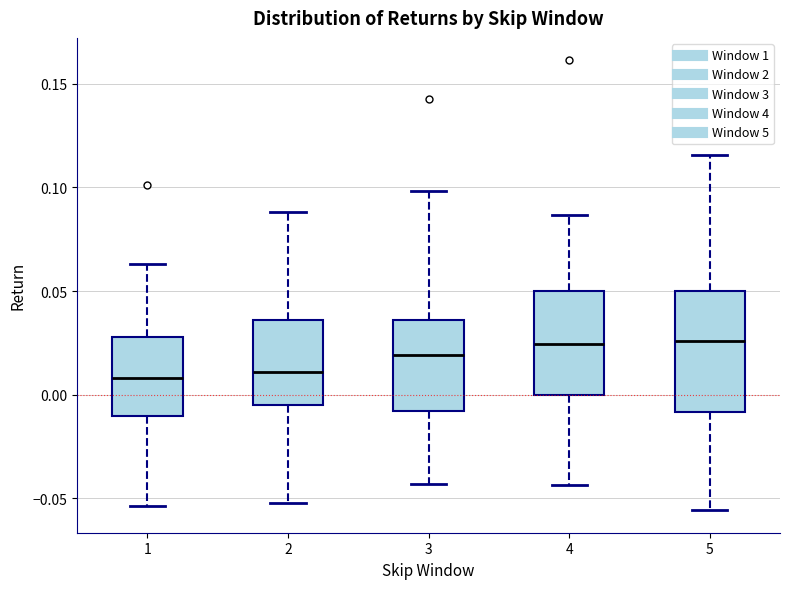

Reading left to right, transcribe this box plot: for each box, give where its median line is, the range the box spans, and where its two whiskers end, as read against the y-axis. The values are not printed on the chart, so give them approximately, as read against the axis.

1: median 0.010, box -0.010 to 0.030, whiskers -0.055 to 0.065
2: median 0.010, box -0.005 to 0.035, whiskers -0.050 to 0.090
3: median 0.020, box -0.010 to 0.035, whiskers -0.045 to 0.100
4: median 0.025, box 0.000 to 0.050, whiskers -0.045 to 0.085
5: median 0.025, box -0.010 to 0.050, whiskers -0.055 to 0.115